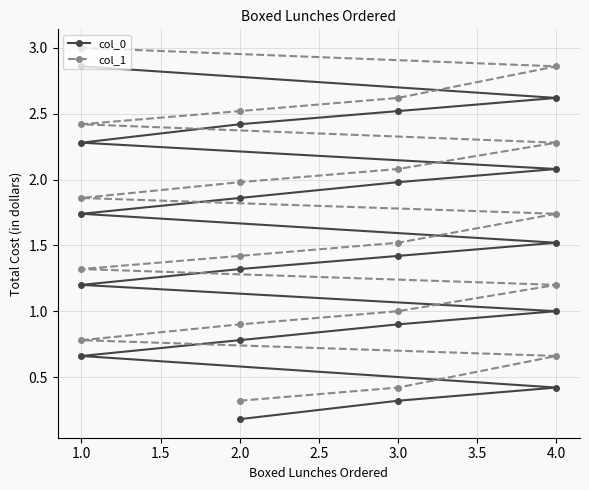

What position from the left is 12?

13